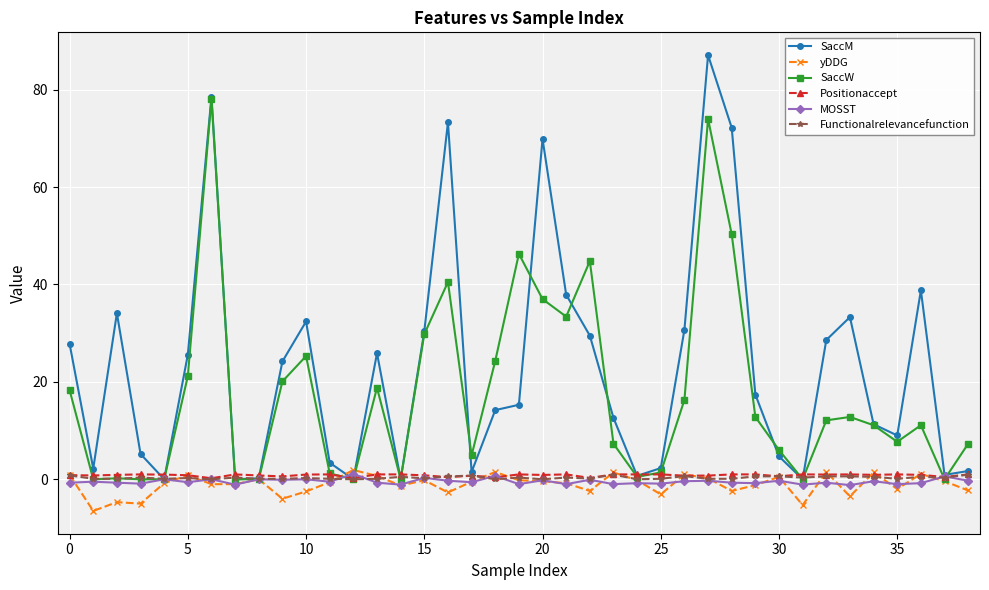

What is the greatest value displayed?

87.1